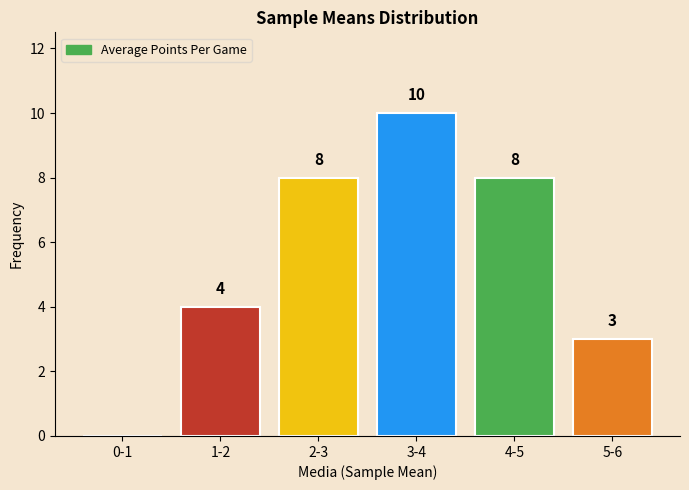

Reading left to right, extract all data points from this chart.

0-1=0	1-2=4	2-3=8	3-4=10	4-5=8	5-6=3